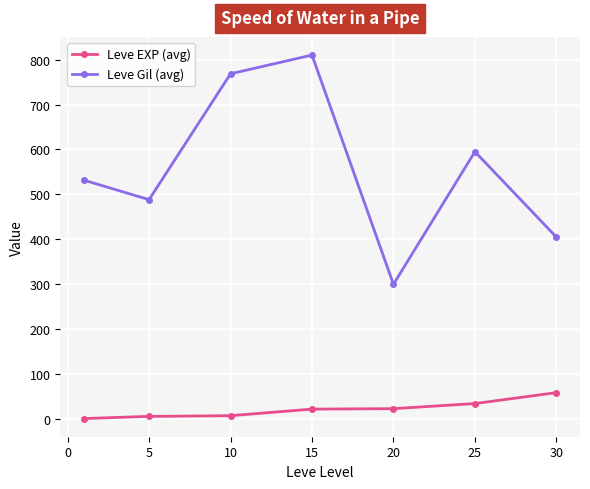

At how many categories does at least one series exceed 121?

7